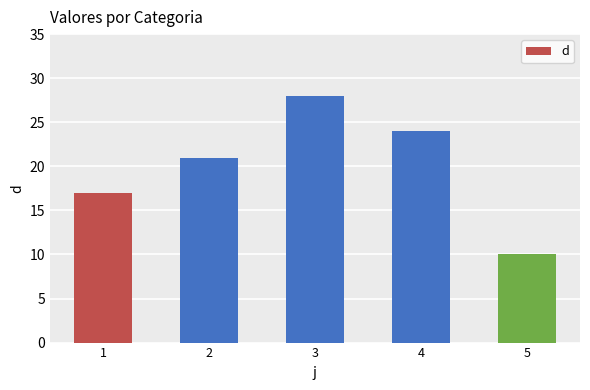

What is the change in value from 3 to 4?

-4